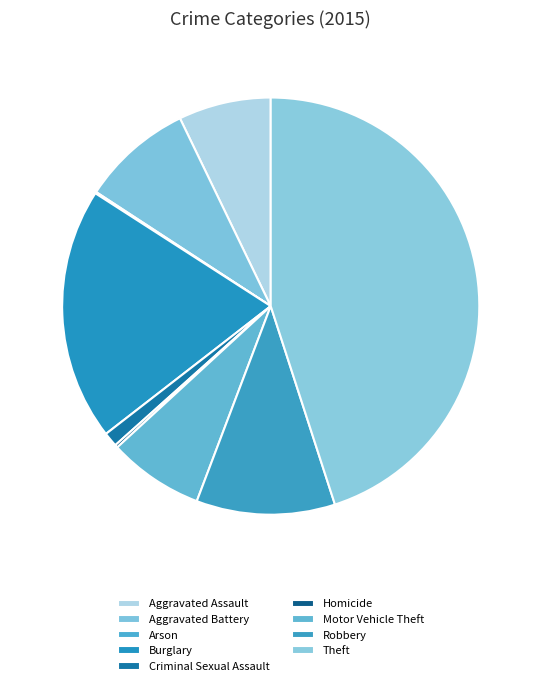

To the nearest percent, what portion does Theft represent?

45%